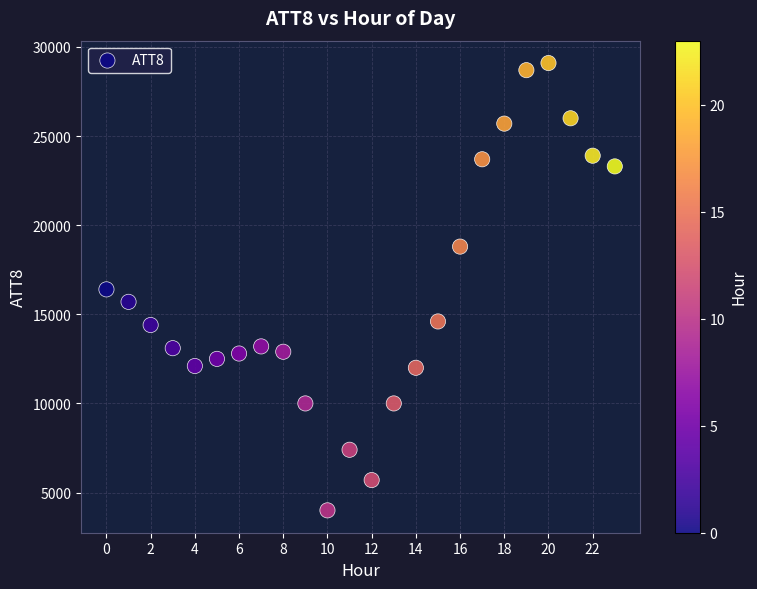

What is the range of Y values (max minus min)?

25100